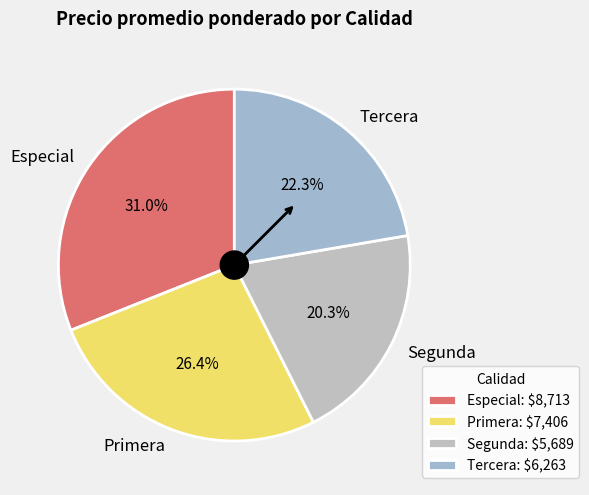

Which has a higher value, Primera or Especial?

Especial